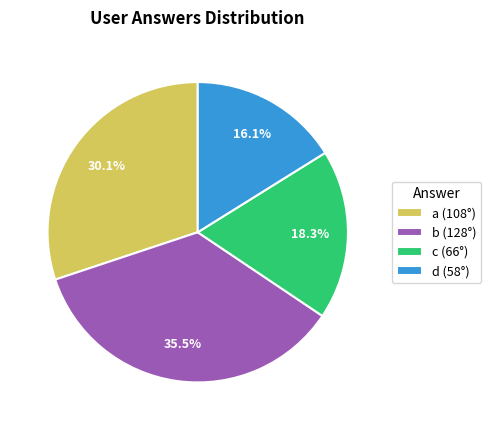

What portion of the pie excludes c?

81.7%